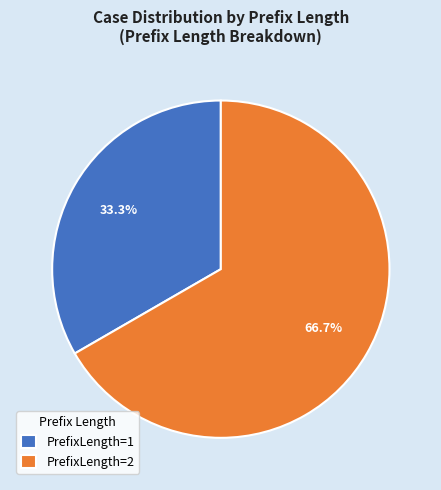

To the nearest percent, what portion does PrefixLength=1 represent?

33%